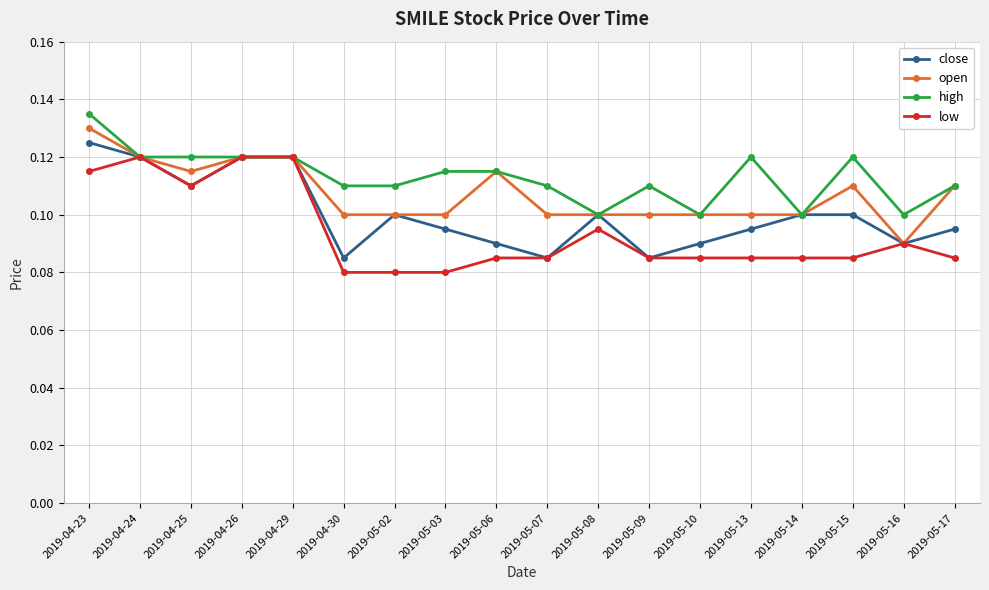

At how many categories does at least one series exceed 0?

18